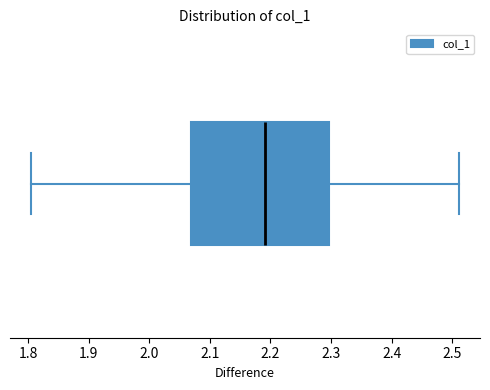

Read this box plot against the x-axis: the position of the median line, the range covered by the box, and the ends of both whiskers. The values are not printed on the chart, so give them approximately, as read against the axis.

median 2.19, box 2.07 to 2.30, whiskers 1.81 to 2.51